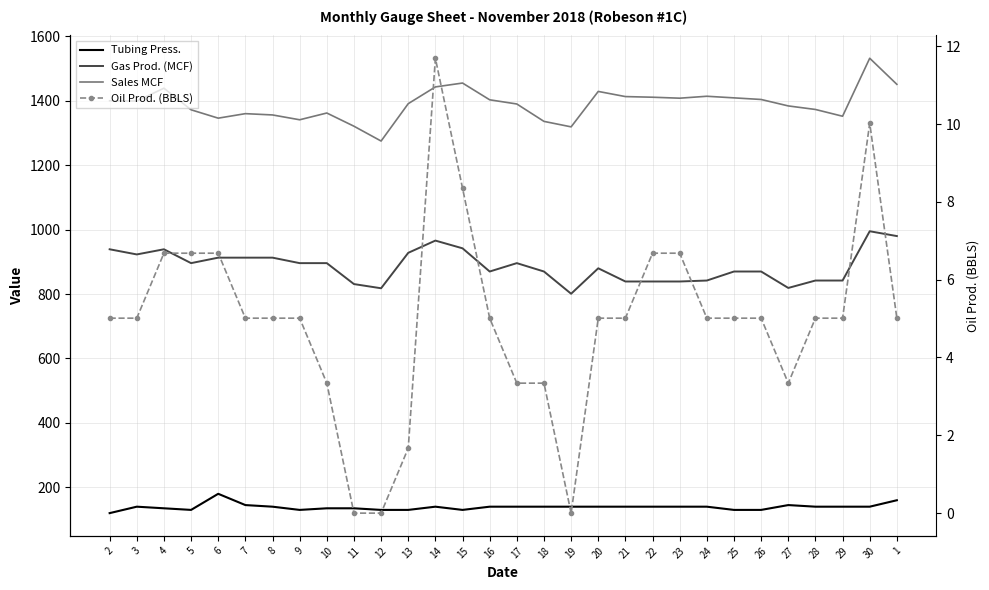

What is the label of the 12th point from the left?

13